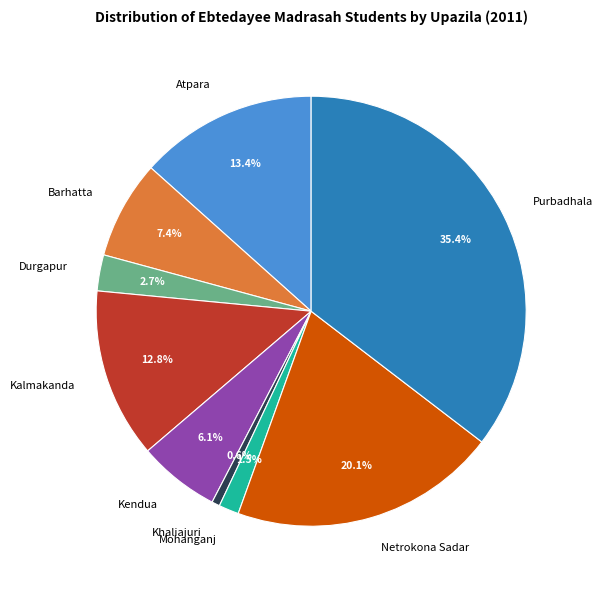

To the nearest percent, what is the difference between the largest and smallest slice percentages?

35%